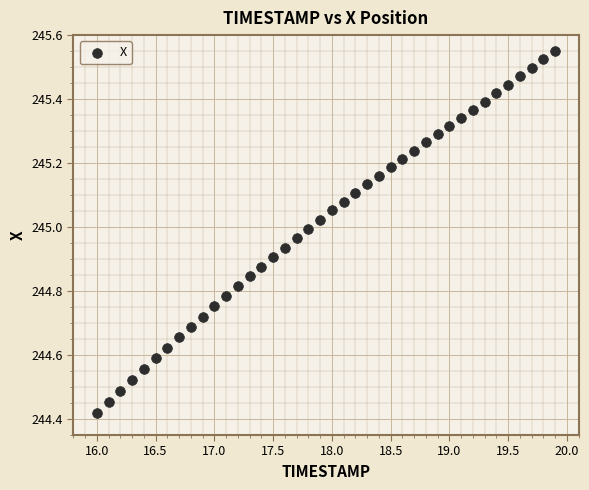

What is the range of Y values (max minus min)?

1.1